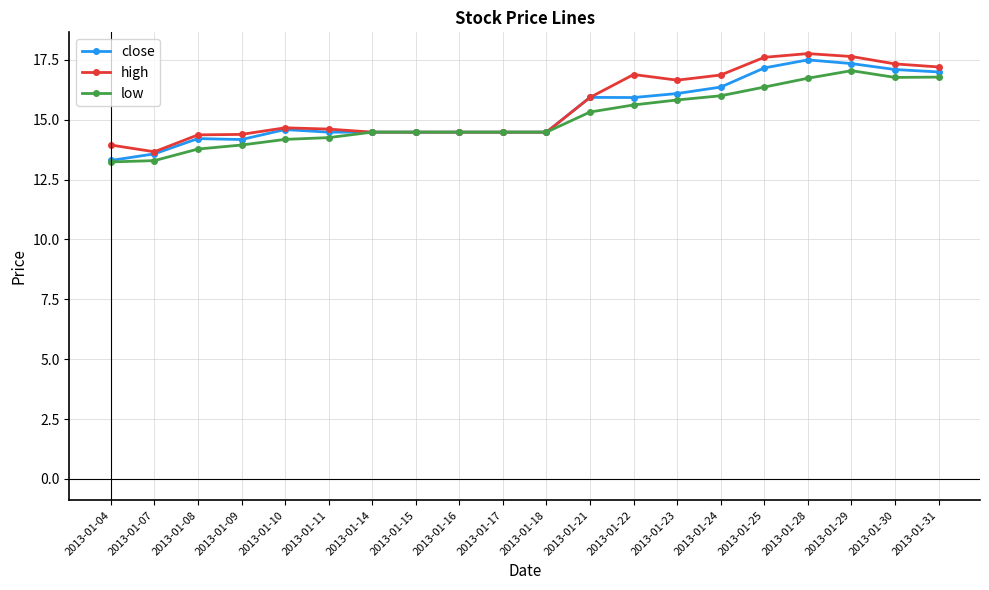

The low series shows 14.2 at 2013-01-10. True or false?

True